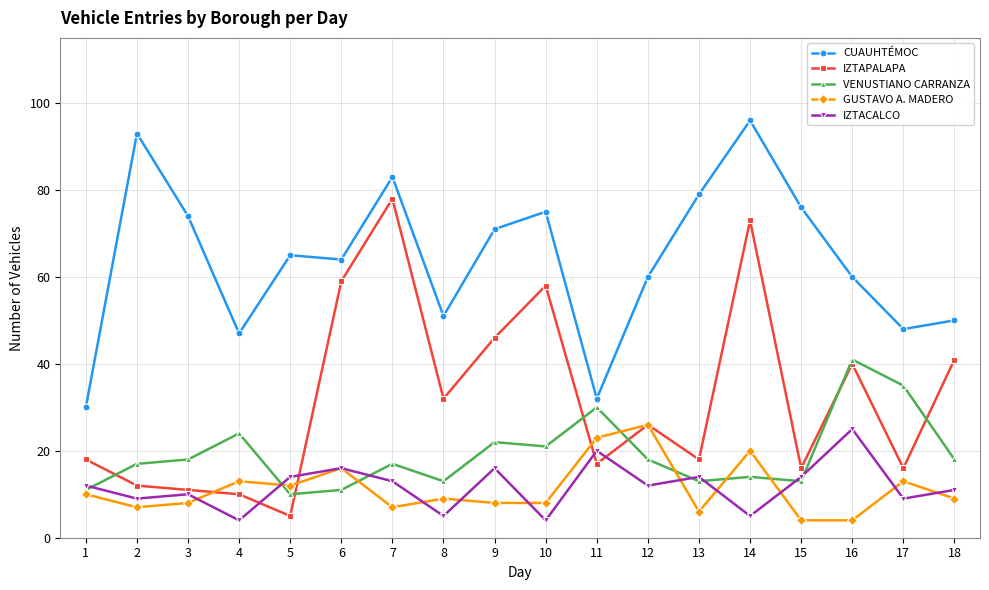

Which series changed the most between 2 and 4?

CUAUHTÉMOC